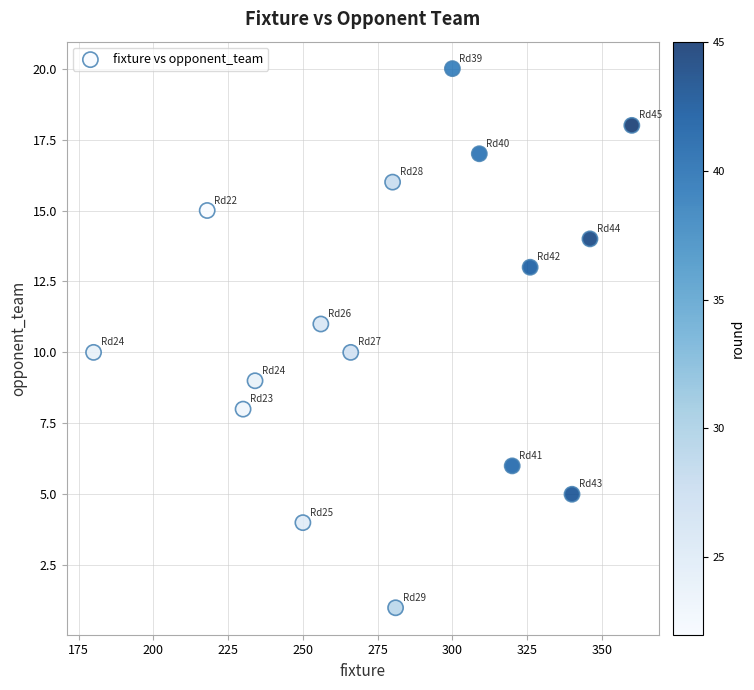

What is the range of Y values (max minus min)?

19